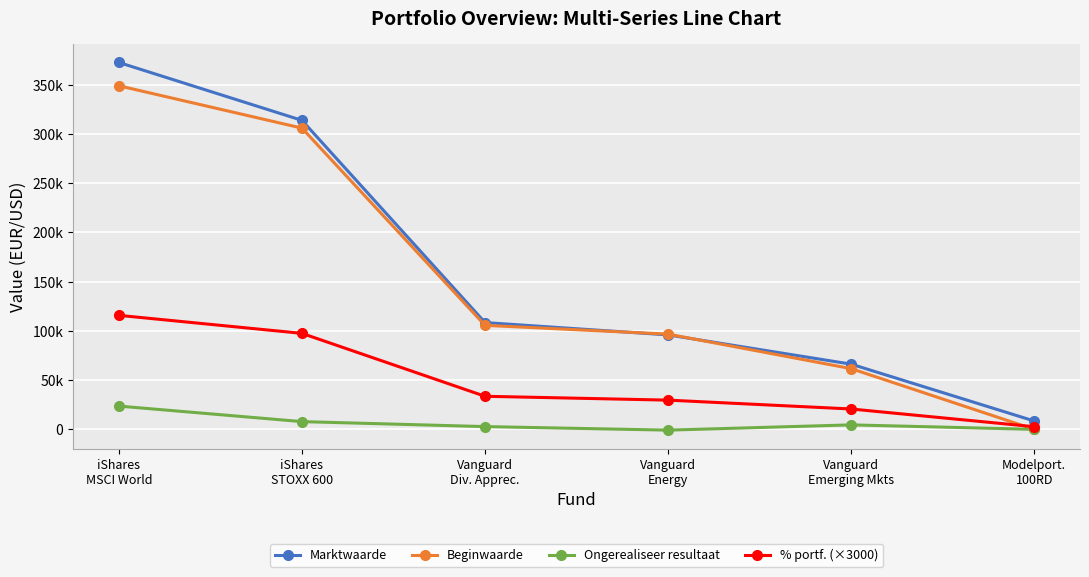

Is it true that Ongerealiseer resultaat equals 42249 at iShares
MSCI World?

False